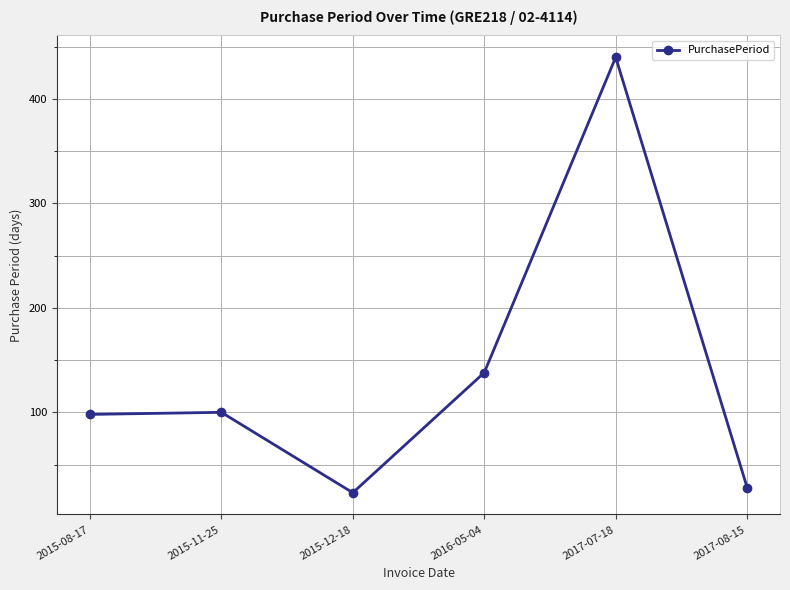

What is the maximum value shown in the chart?

440